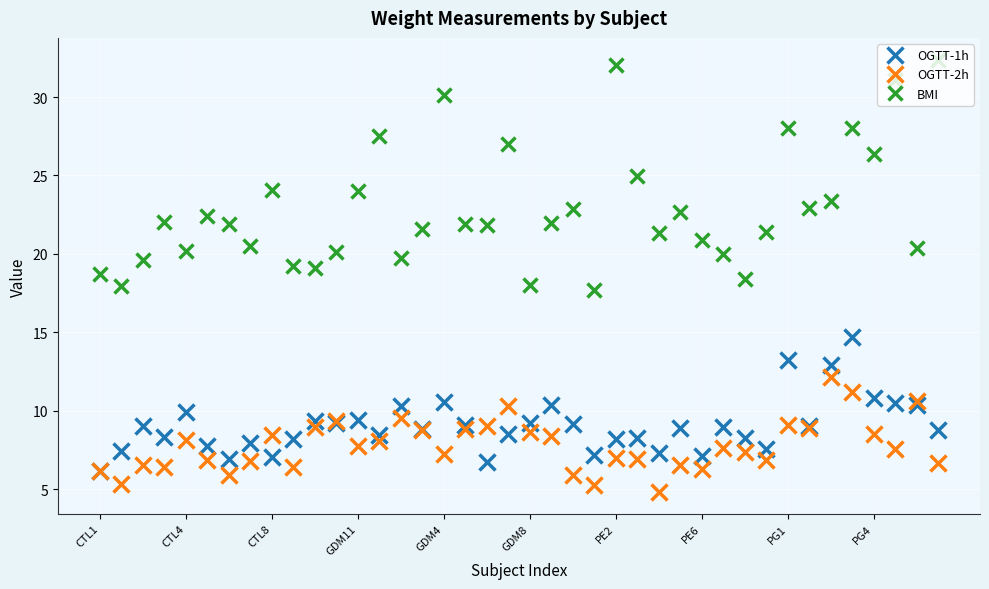

In BMI, how many points are higher than both neighbors (excluding endpoints)?

12